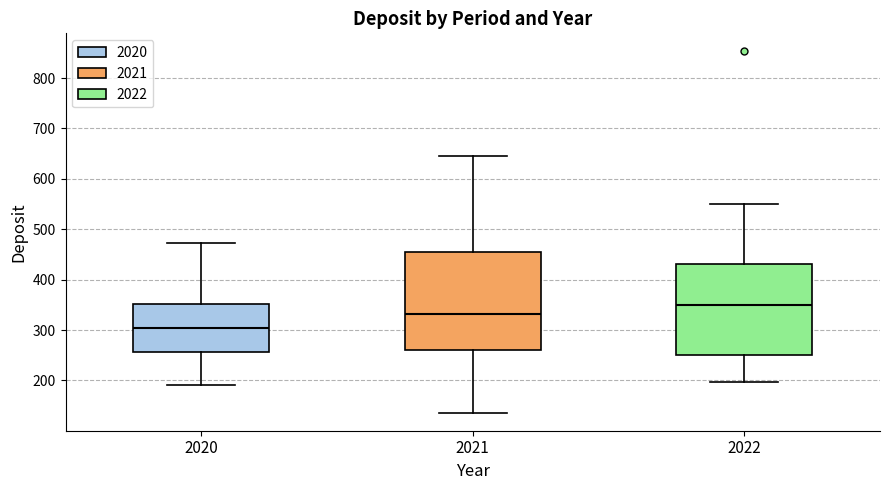

Which box has the highest median line?

2022